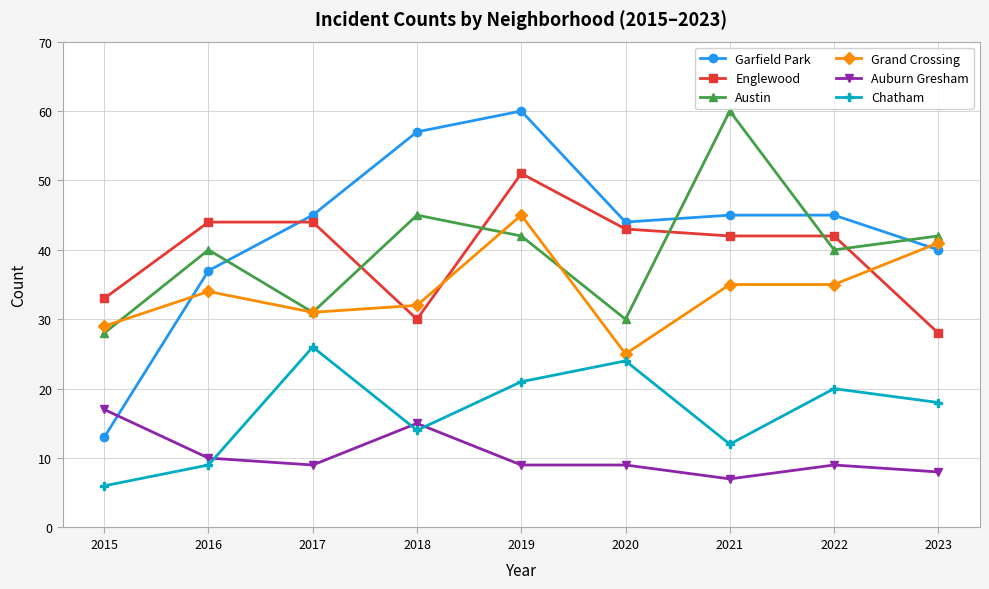

At which category does Garfield Park reach its first local valley?

2020